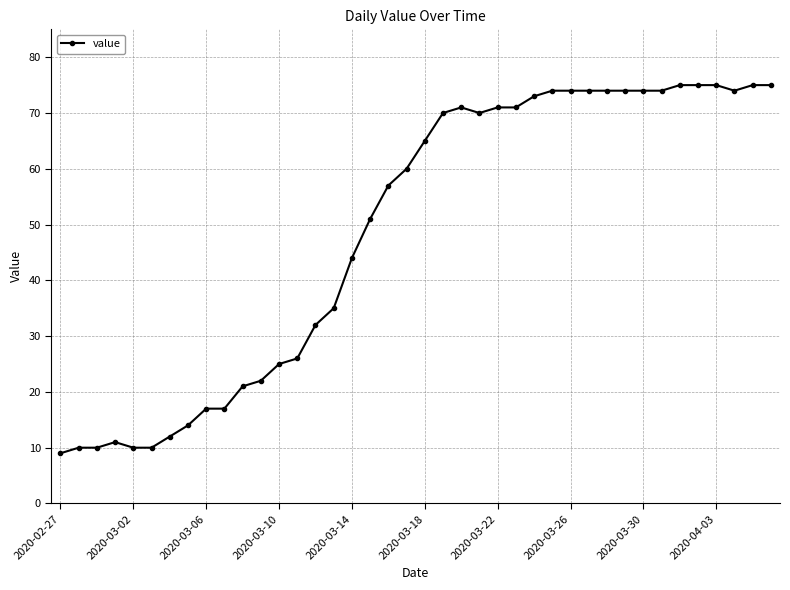

True or false: there are more than 0 points higher than both neighbors.

True